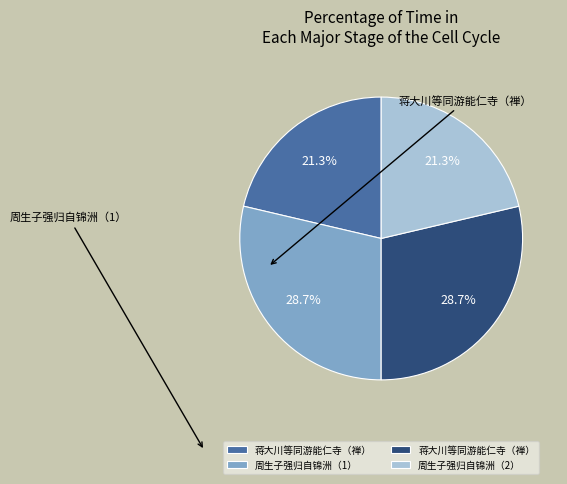

Does any single category account for the majority?

No